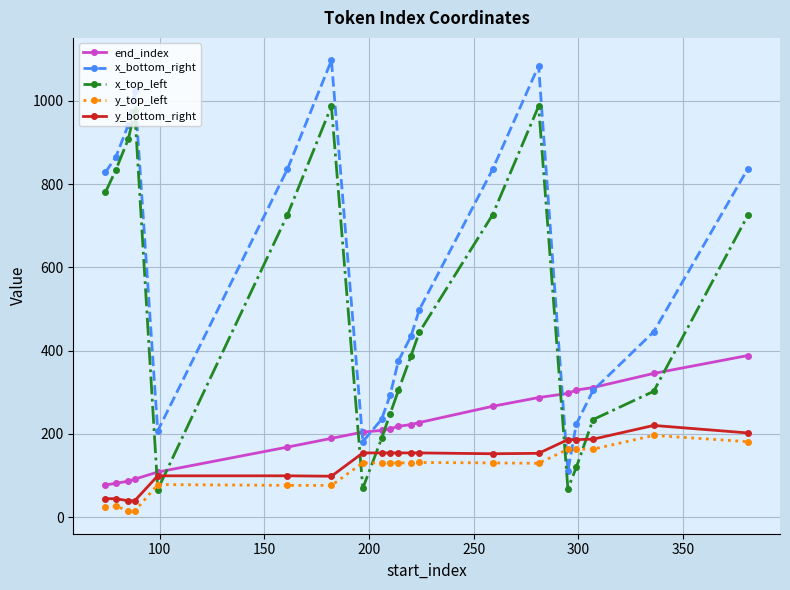

What is the maximum value for end_index?

388